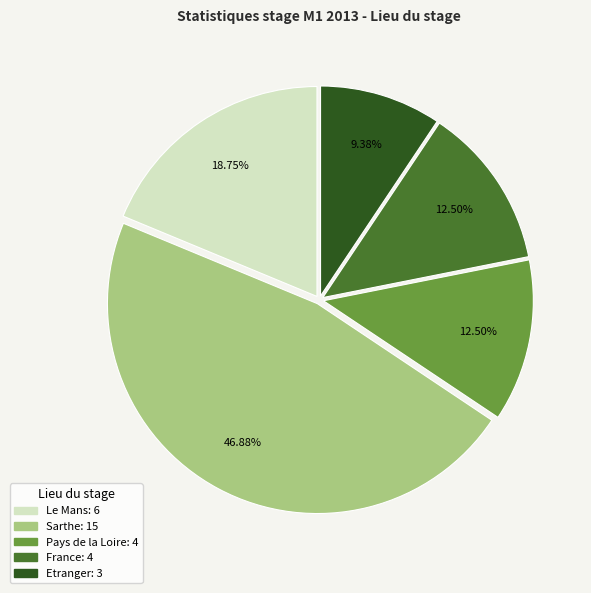

The Etranger slice represents 9% of the pie. True or false?

True